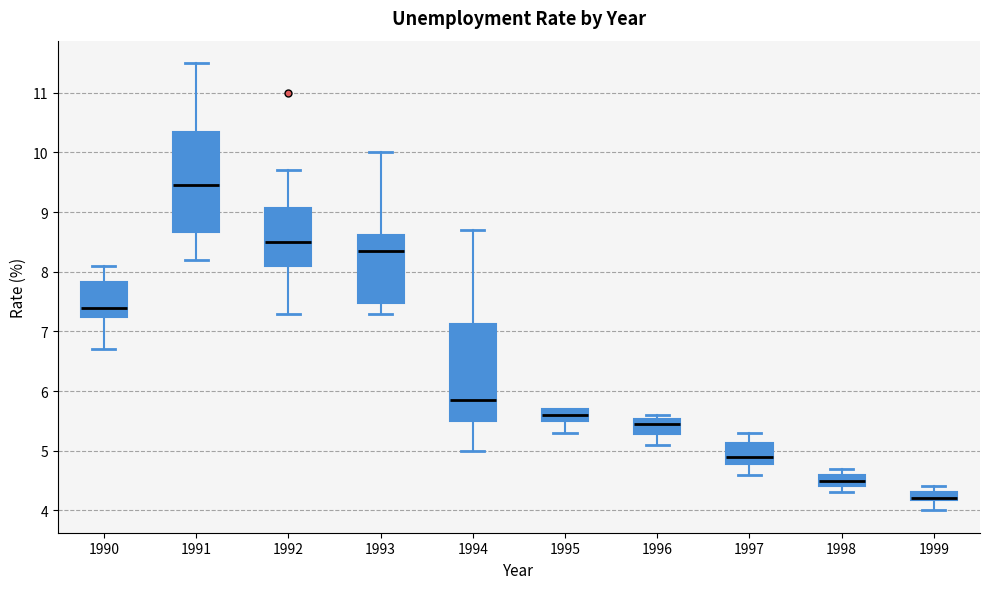

Where is the lower edge of the box at x = 1992 on the y-axis? The values are not printed on the chart, so give them approximately, as read against the axis.

8.1